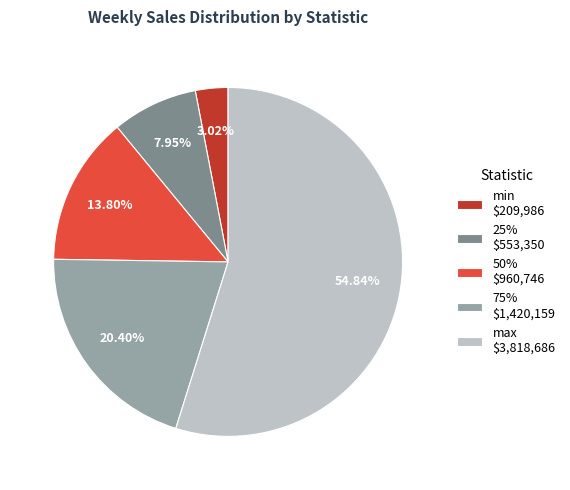

What is the largest slice in the pie chart?

max